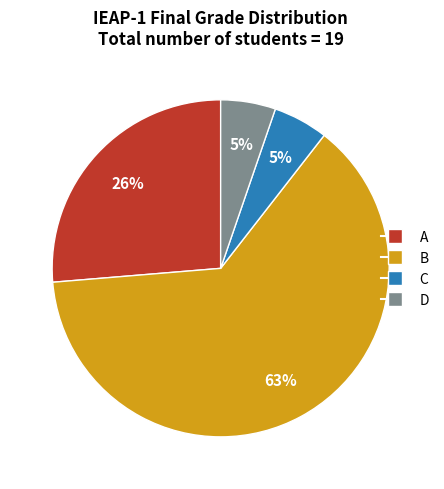

Is there any slice that represents more than half of the pie?

Yes